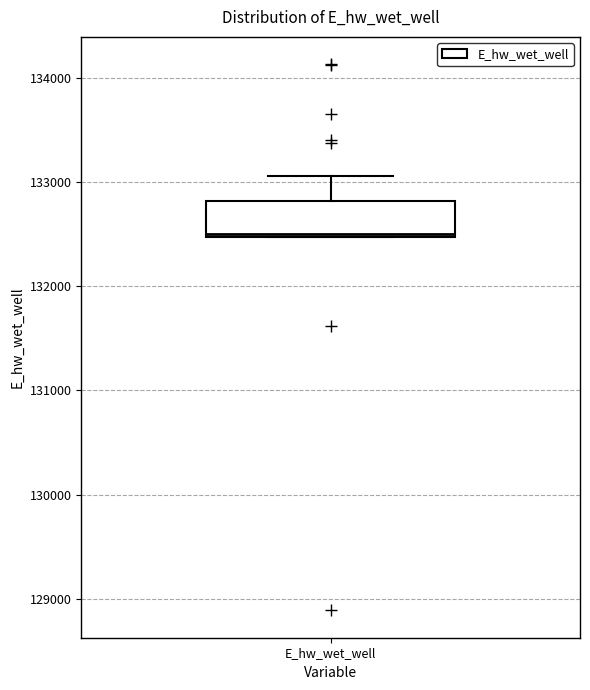

Where does the upper whisker of the box for E_hw_wet_well end on the y-axis? The values are not printed on the chart, so give them approximately, as read against the axis.

133100